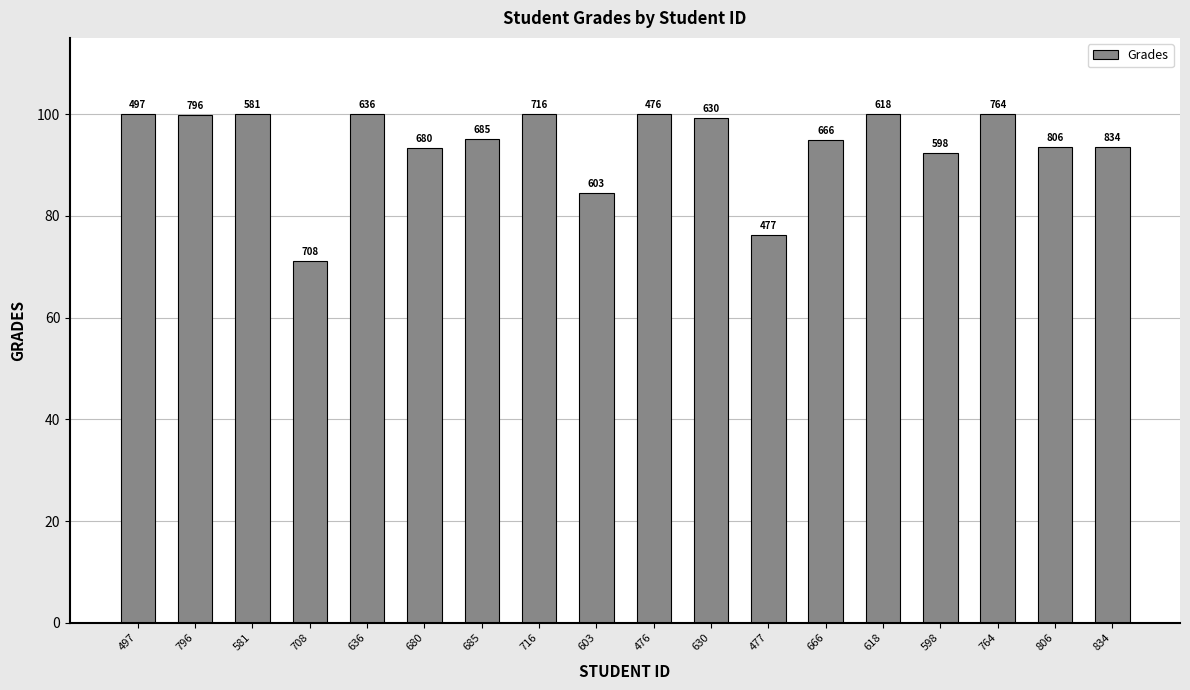

Count the number of data series in this chart.

1